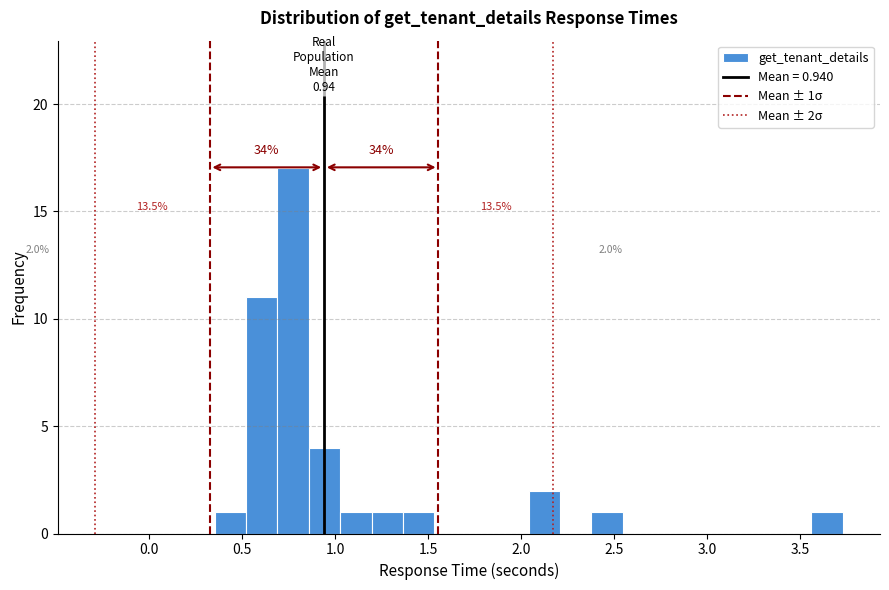

Read against the x-axis, roughly where is the centre of the tallest bar?

0.75